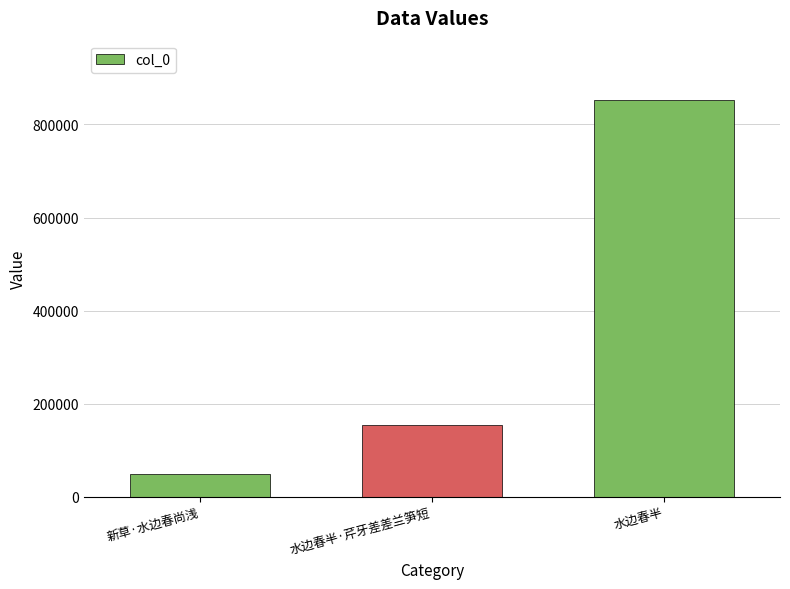

What is the sum of all values?

1055973